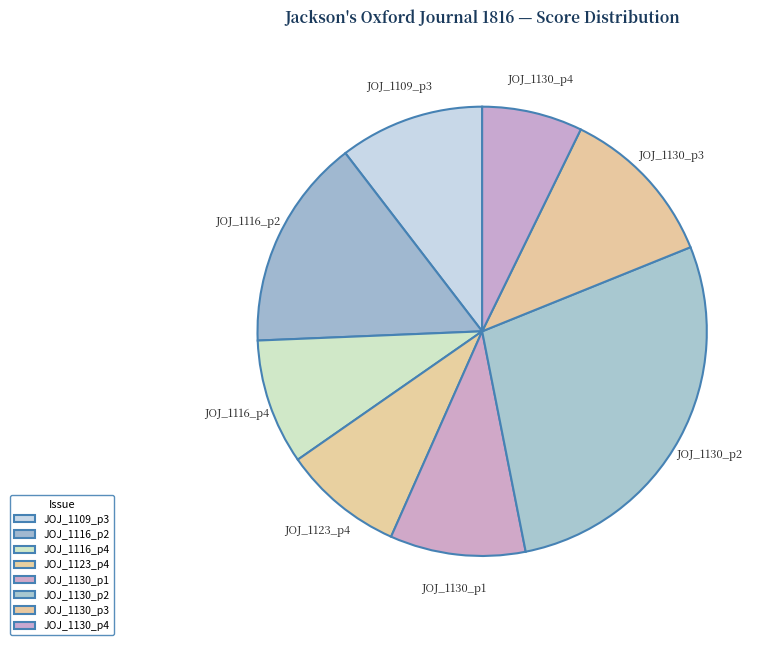

Do JOJ_1116_p4 and JOJ_1130_p3 together represent more than half of the pie?

No